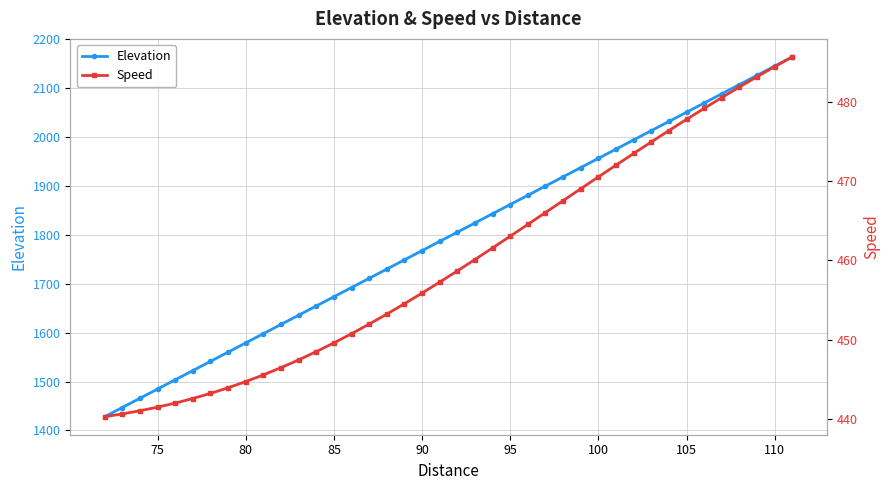

List the series in order of their overall mean, lowest first.

Speed, Elevation